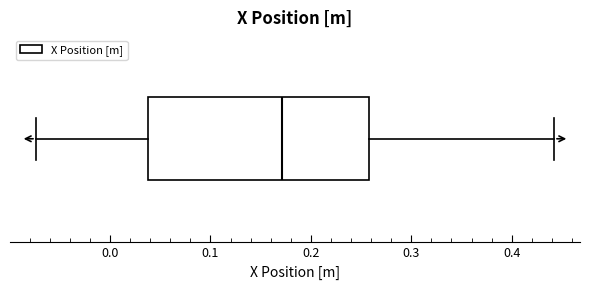

Transcribe this box plot: give where the median line is, the range the box spans, and where the two whiskers end, as read against the x-axis. The values are not printed on the chart, so give them approximately, as read against the axis.

median 0.17, box 0.04 to 0.26, whiskers -0.07 to 0.44